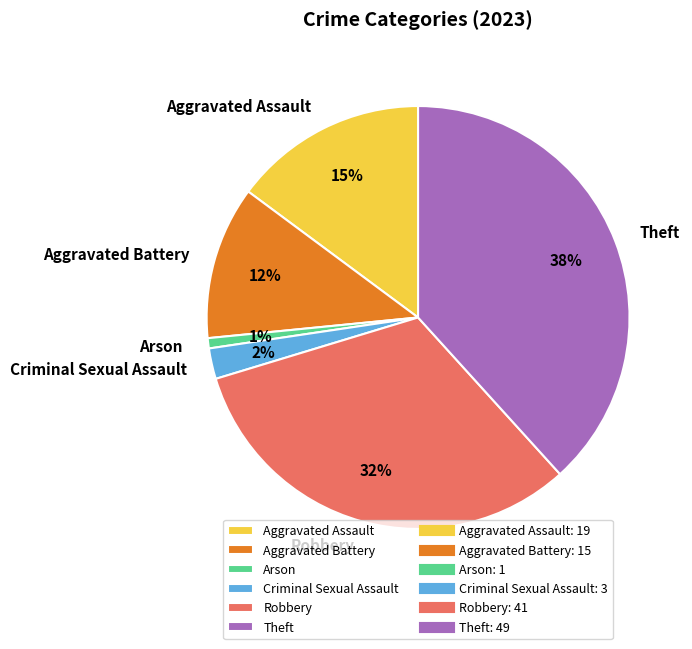

To the nearest percent, what is the difference between the Aggravated Battery and Robbery slice percentages?

20%